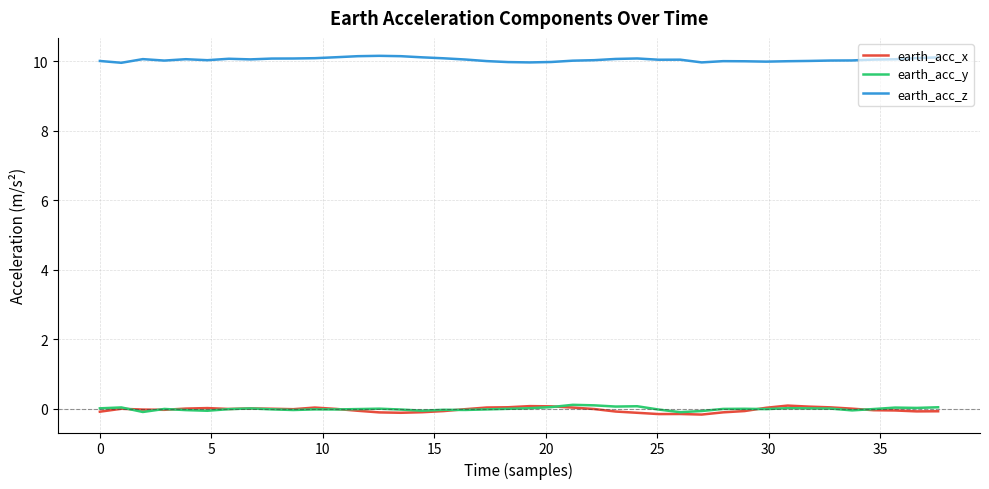

Which series has the largest total across all categories?

earth_acc_z